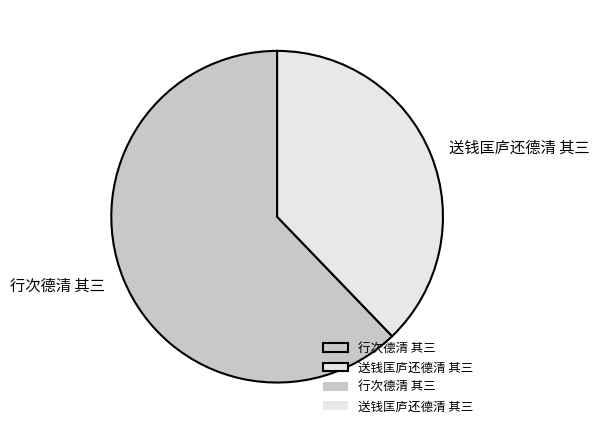

Between 行次德清 其三 and 送钱匡庐还德清 其三, which is larger?

行次德清 其三